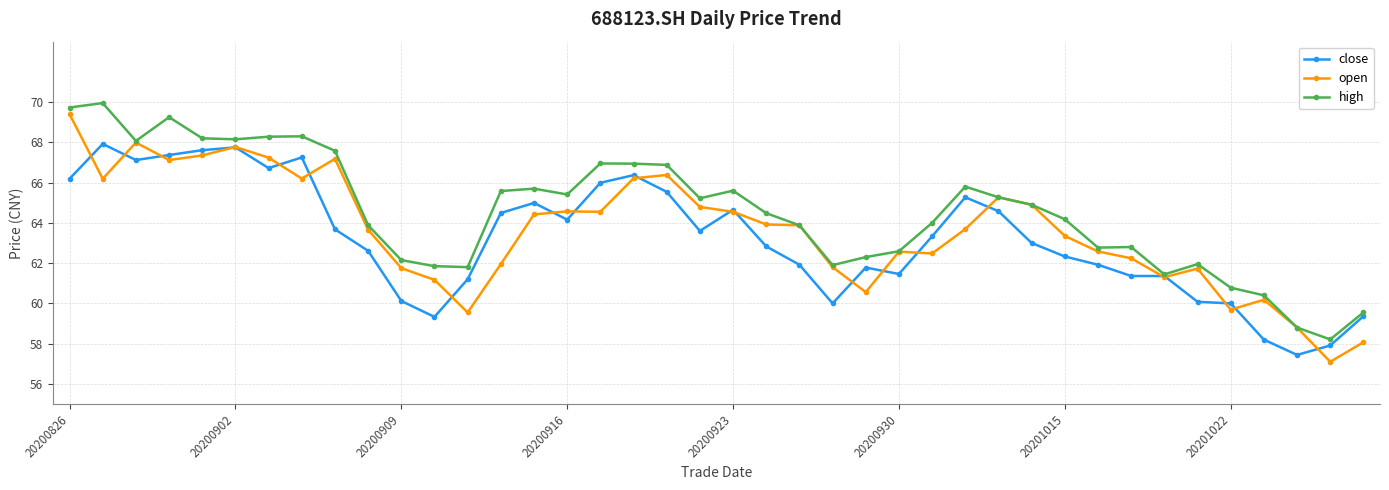

What is the maximum value for high?

70.0